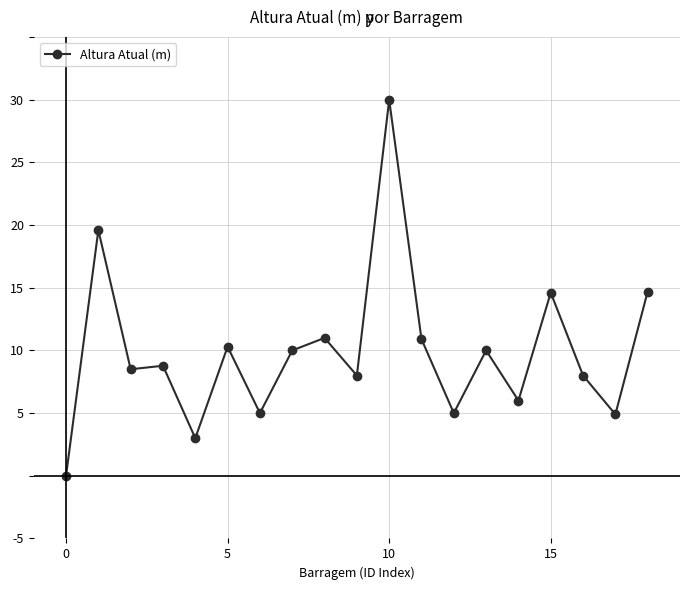

Does the chart display data point markers on the line(s)?

Yes